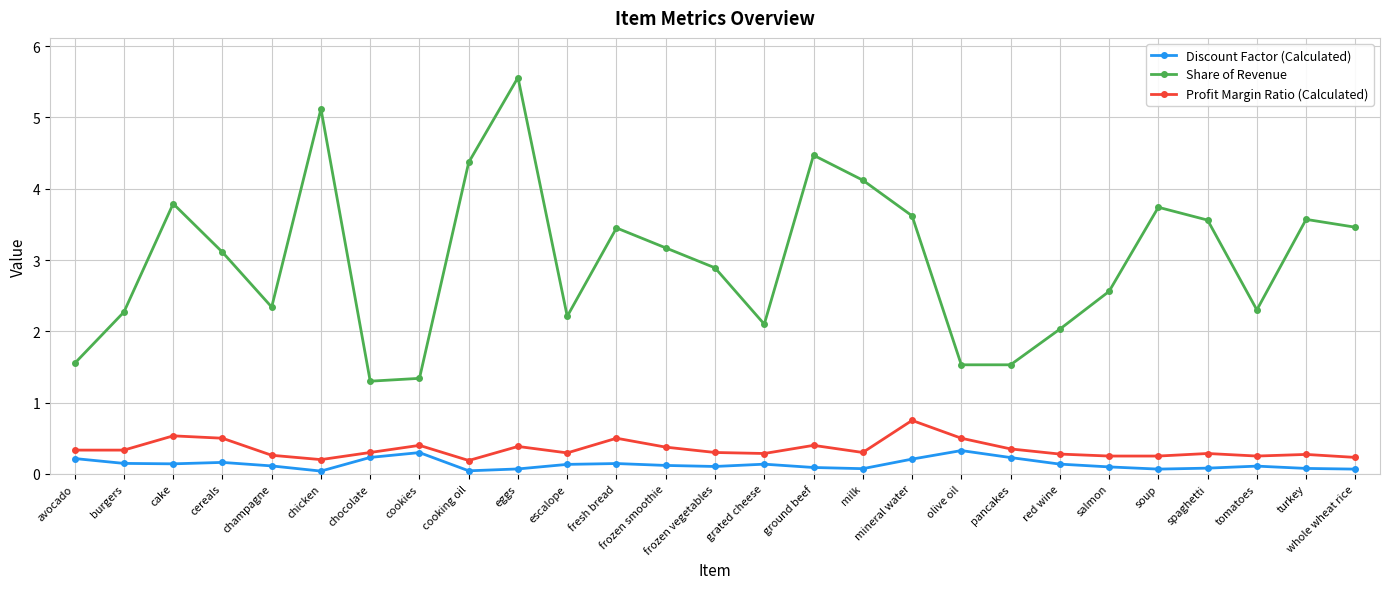

What is the label of the 10th point from the left?

eggs